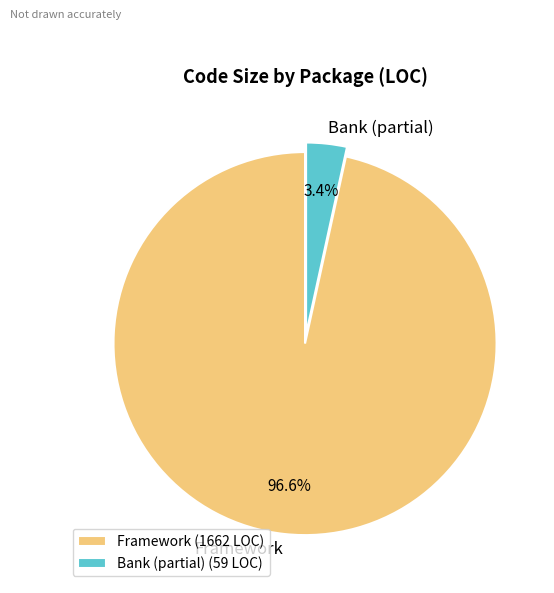

What percentage do Bank and Framework together represent?

100.0%